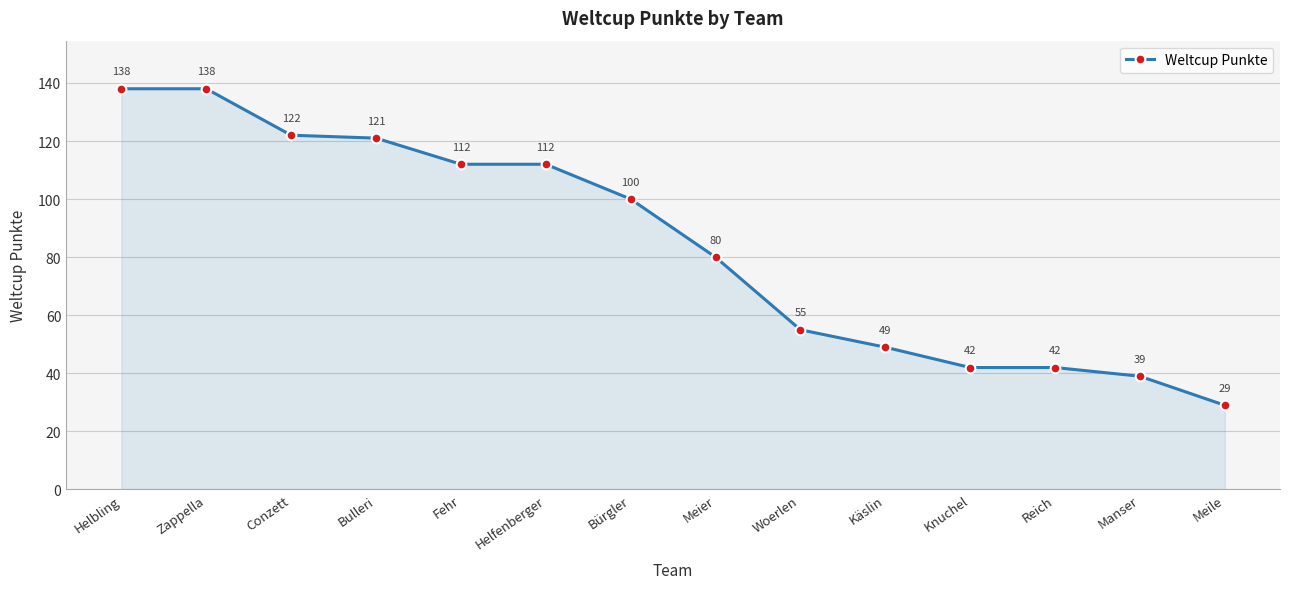

What is the change in value from Fehr to Käslin?

-63